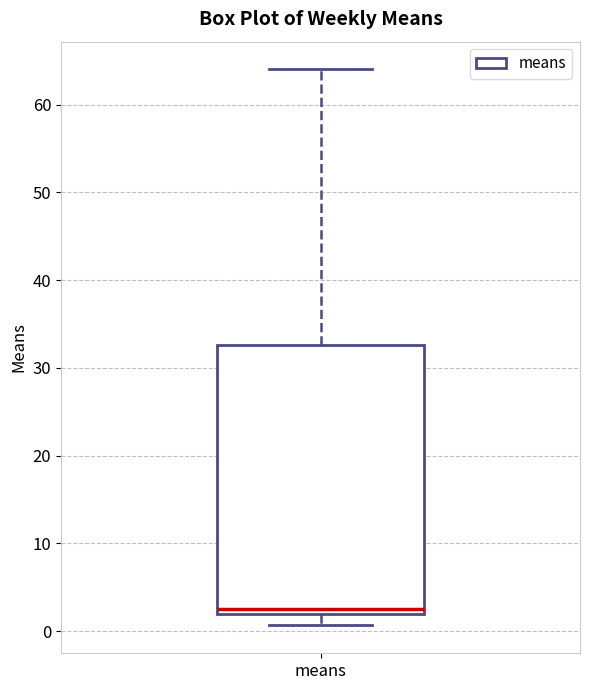

Read this box plot against the y-axis: the position of the median line, the range covered by the box, and the ends of both whiskers. The values are not printed on the chart, so give them approximately, as read against the axis.

median 3, box 2 to 33, whiskers 1 to 64